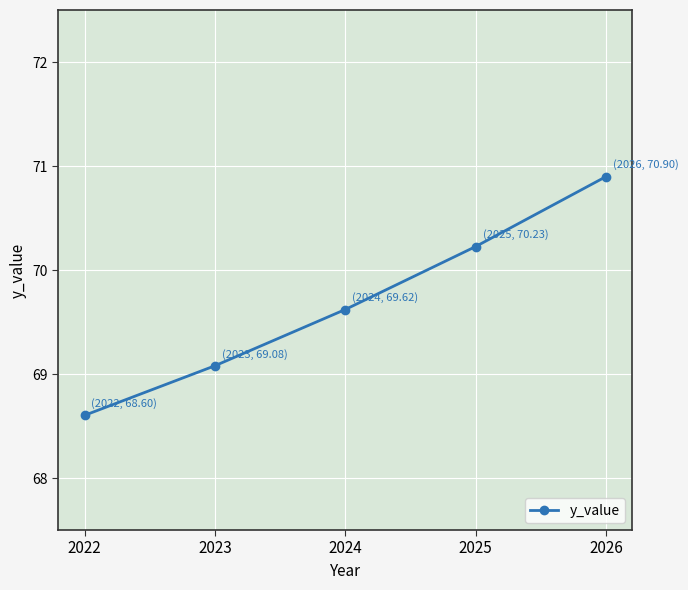

At which label is the value closest to 69?

2023